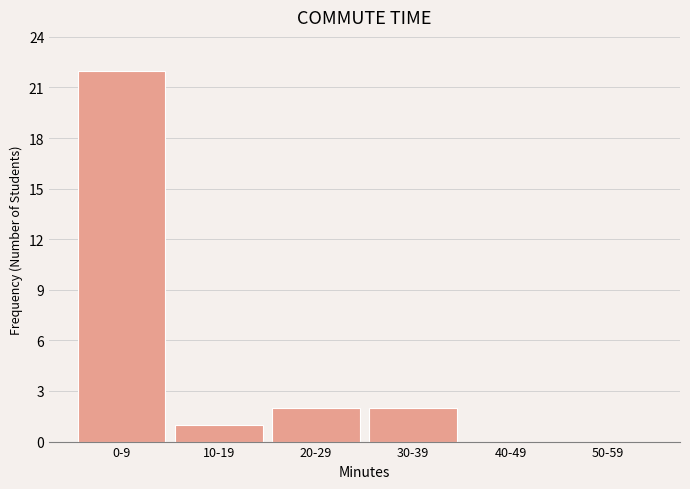

Reading left to right, extract all data points from this chart.

0-9=22	10-19=1	20-29=2	30-39=2	40-49=0	50-59=0